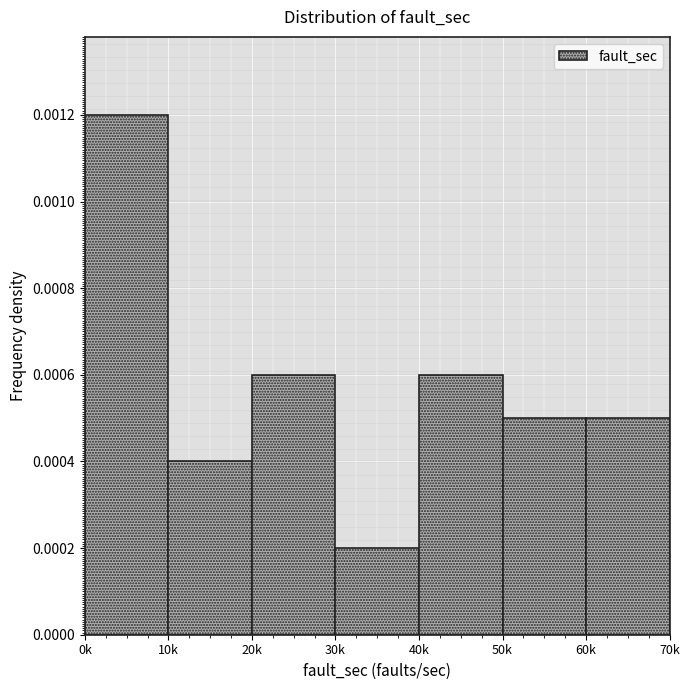

Count the values in the range 0 to 1.

7